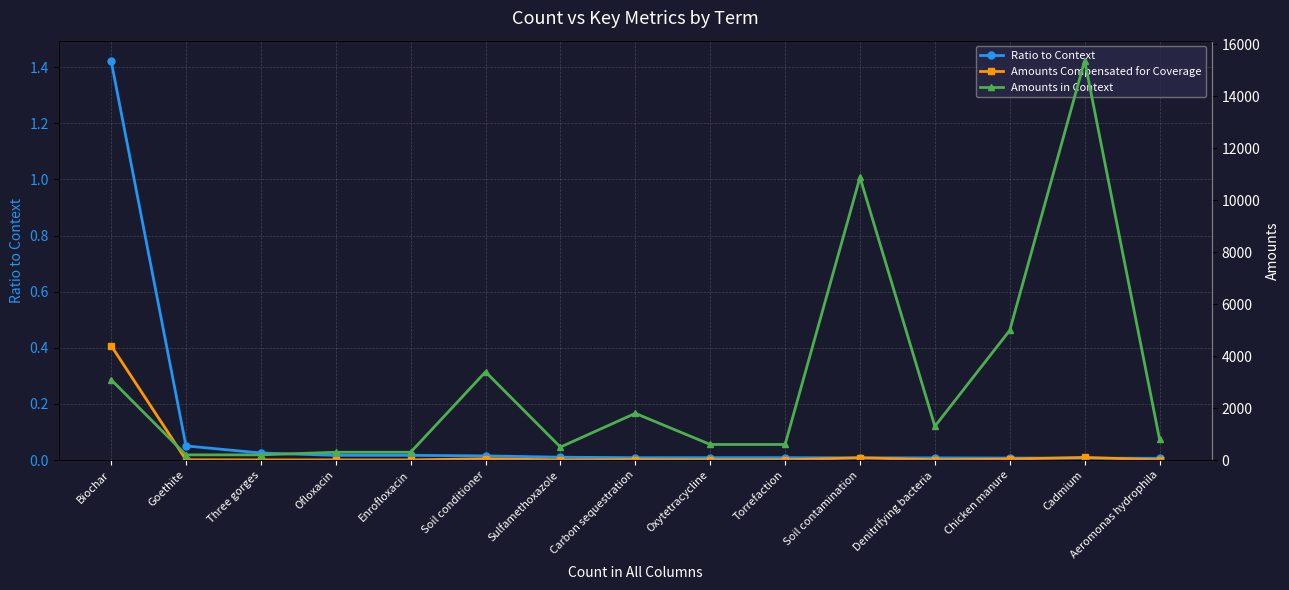

What is the label of the 15th point from the left?

Aeromonas hydrophila